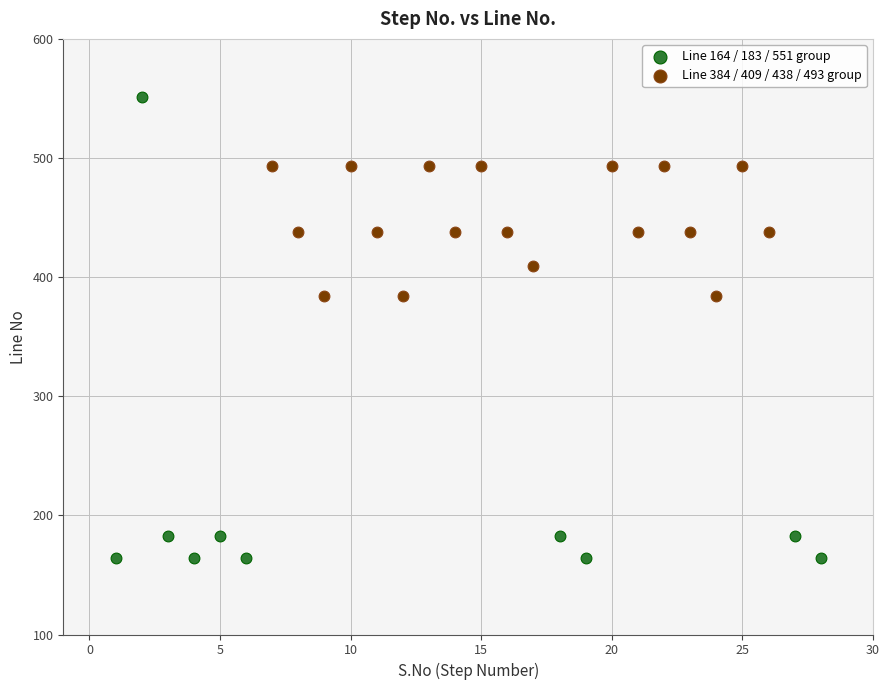

Which series contains the highest Y value?

Line 164 / 183 / 551 group